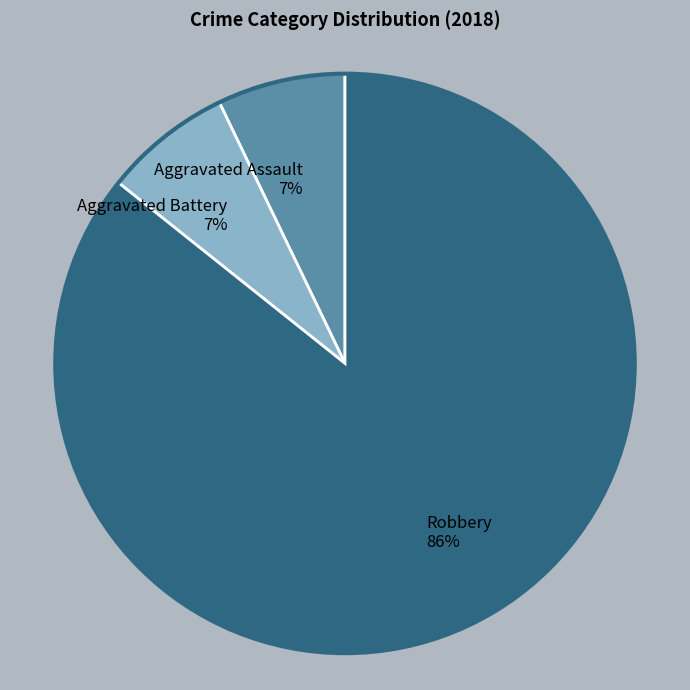

To the nearest percent, what percentage of the pie is Aggravated Battery?

7%